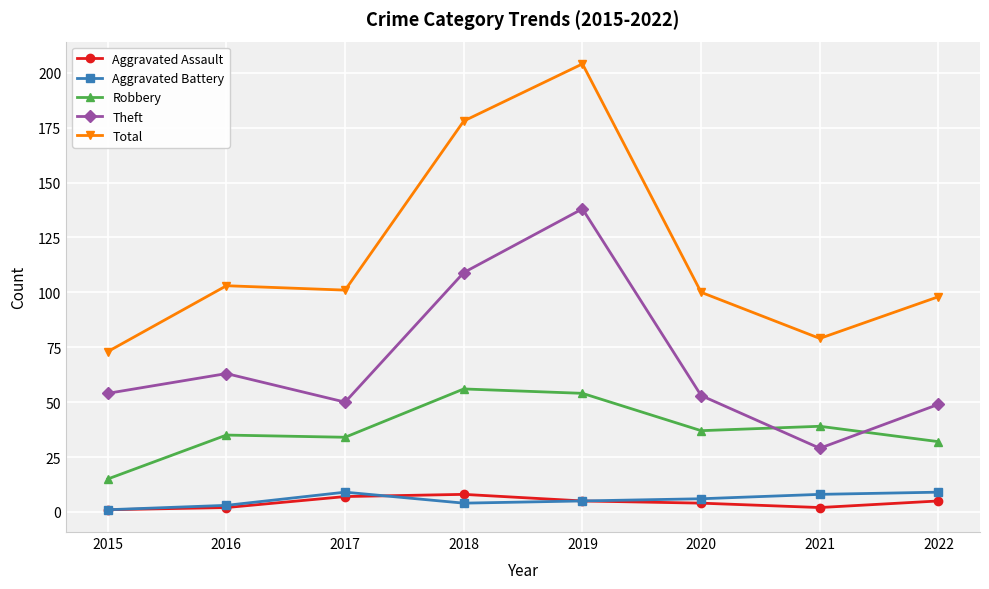

True or false: Robbery has more than 1 points higher than both neighbors.

True